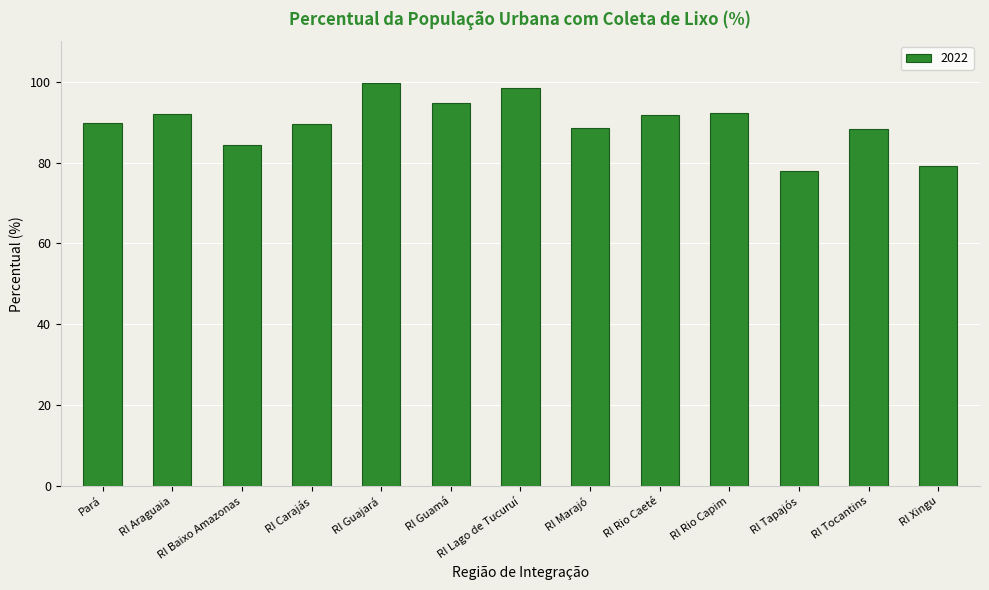

At which category does the chart reach its peak across all series?

RI Guajará